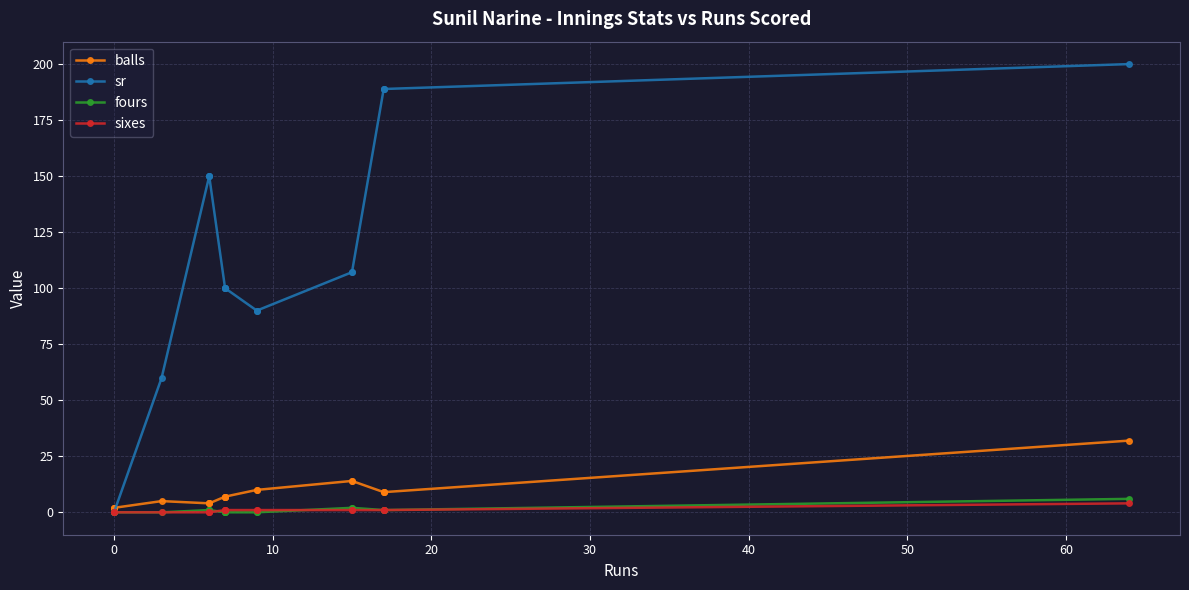

Which series has the largest total across all categories?

sr